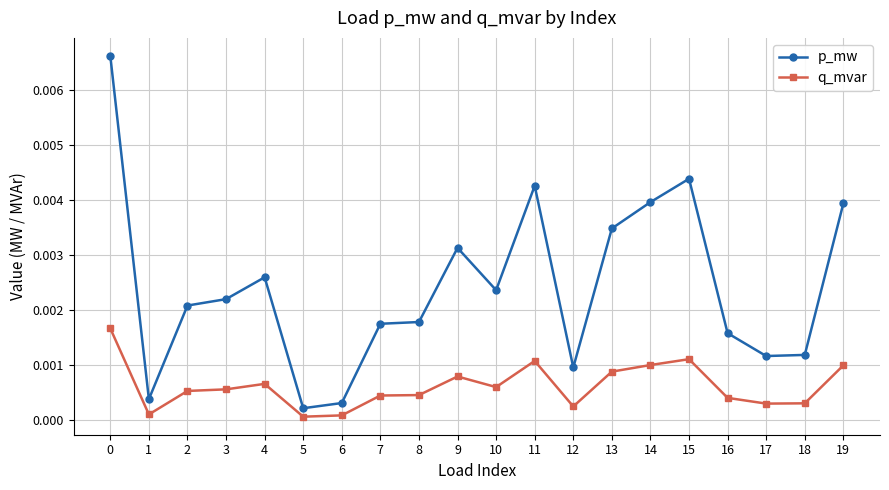

Between 3 and 16, which series saw the biggest shift?

p_mw